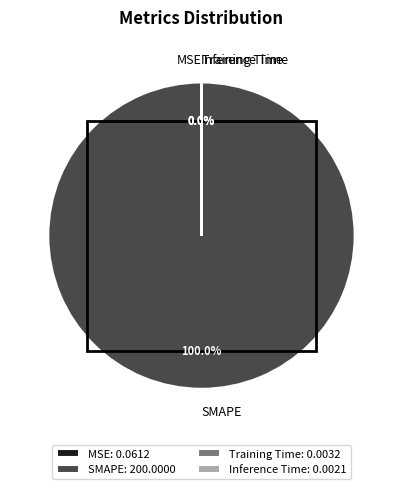

Is there any slice that represents more than half of the pie?

Yes